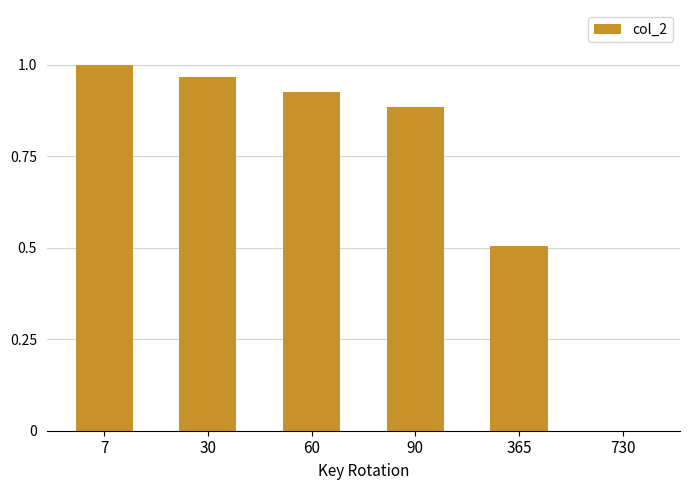

What is the sum of all values?

4.3